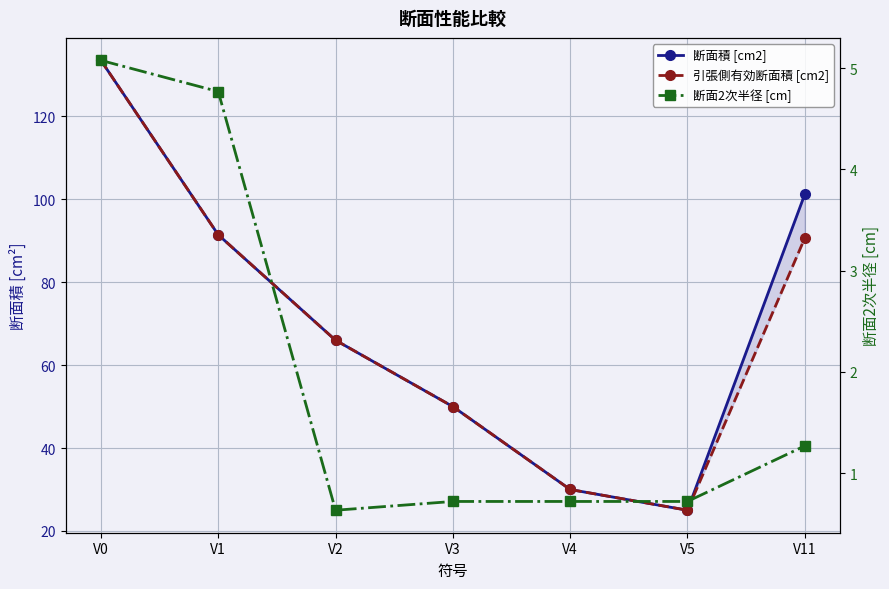

How many lines are shown in the chart?

3